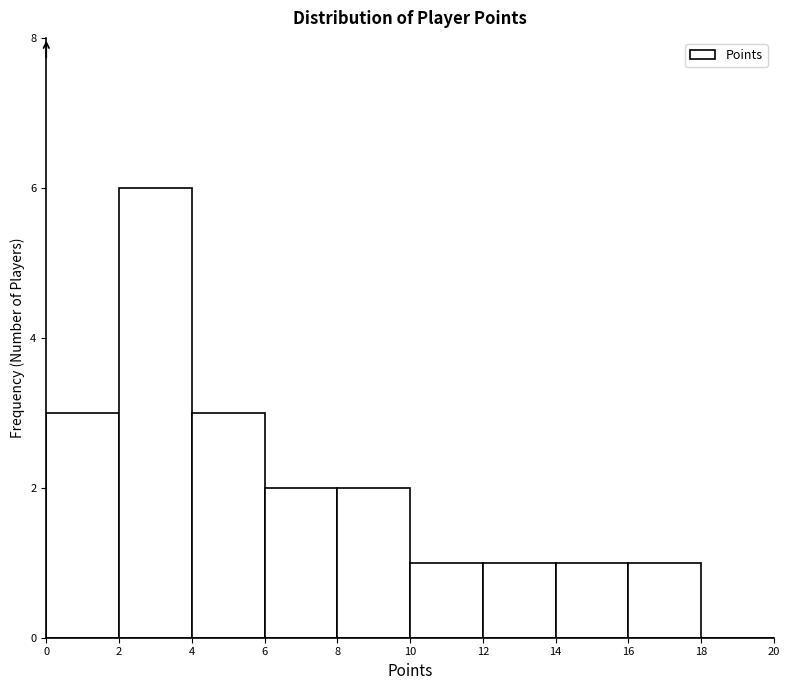

Reading left to right, list every bar in this chart as the range it spans on the x-axis followed by its height. The values are not printed on the chart, so give them approximately, as read against the axis.

0 to 2: 3
2 to 4: 6
4 to 6: 3
6 to 8: 2
8 to 10: 2
10 to 12: 1
12 to 14: 1
14 to 16: 1
16 to 18: 1
18 to 20: 0